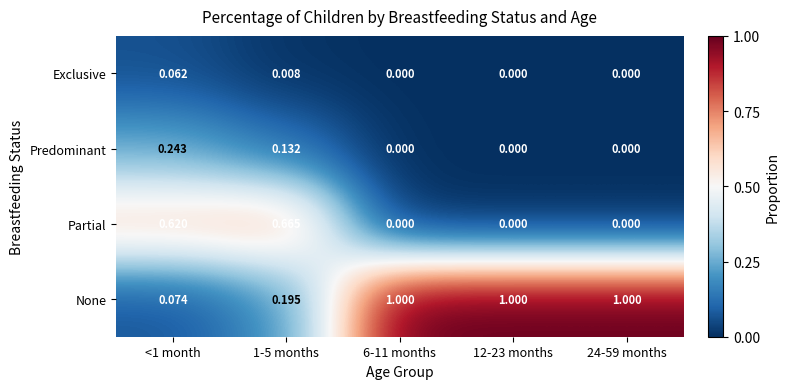

Rank the series by their maximum value, from lowest to highest.

Exclusive, Predominant, Partial, None